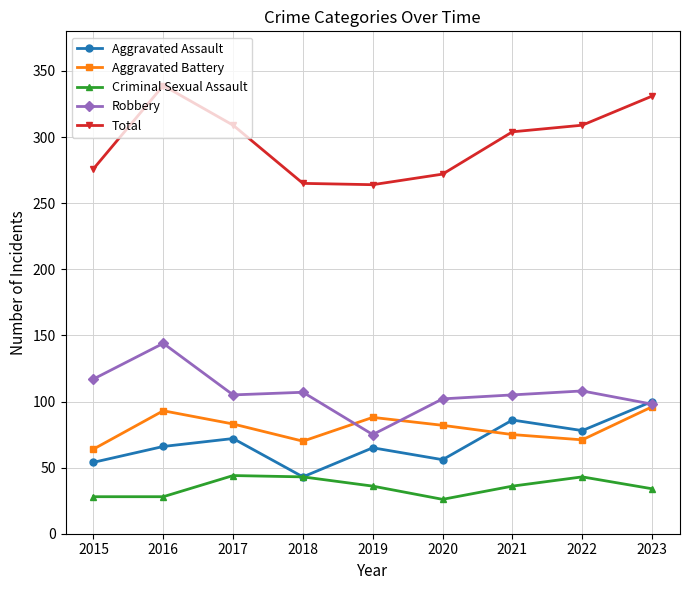

True or false: Criminal Sexual Assault has a value of 43 at 2022.

True